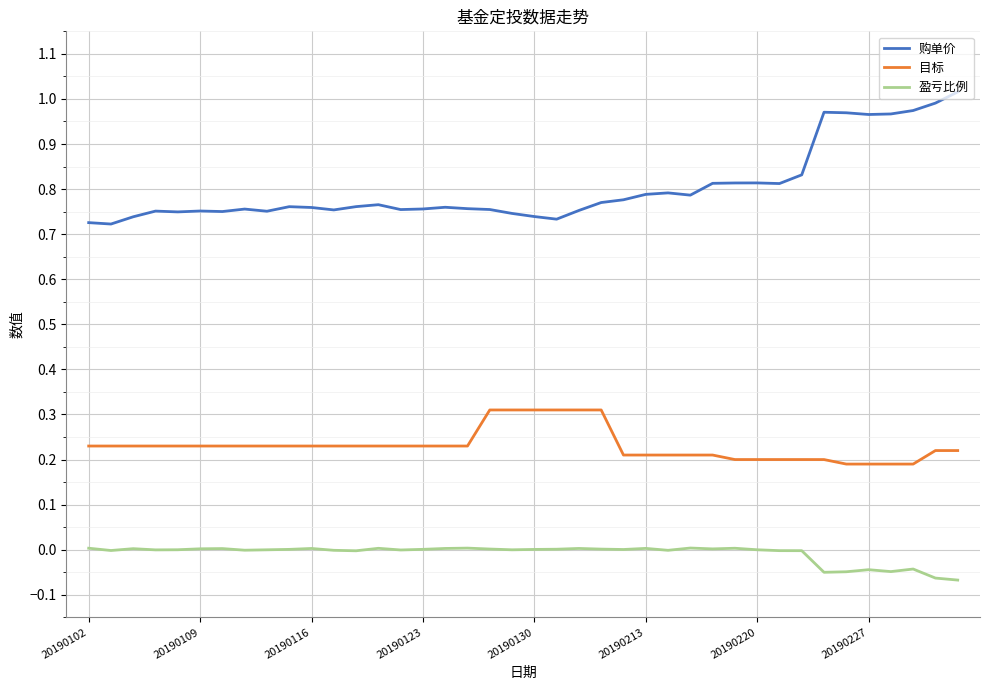

Which series has the largest range (max minus min)?

购单价